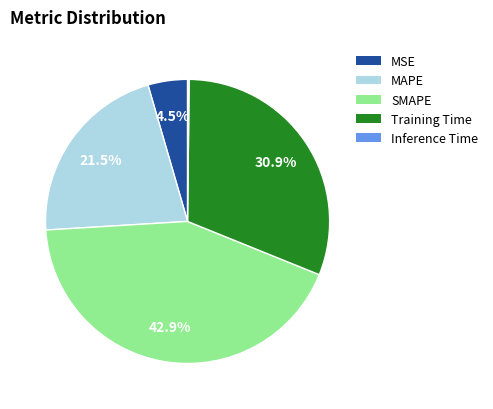

What portion of the pie excludes MSE?

95.5%